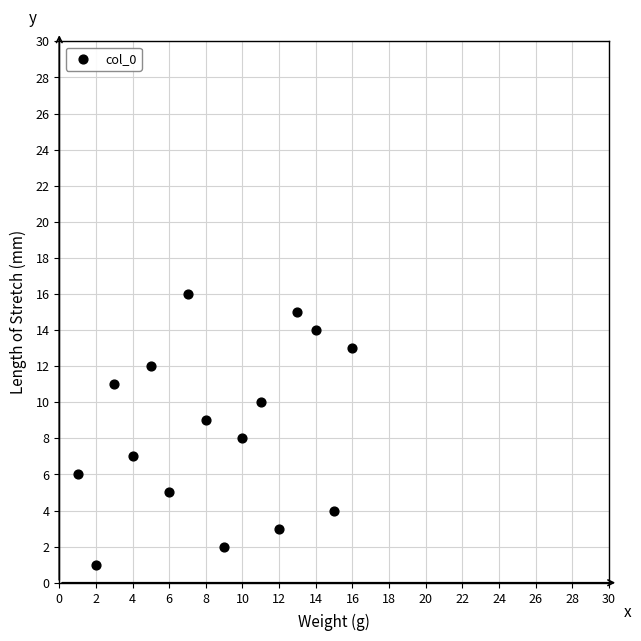

What is the range of X values (max minus min)?

15